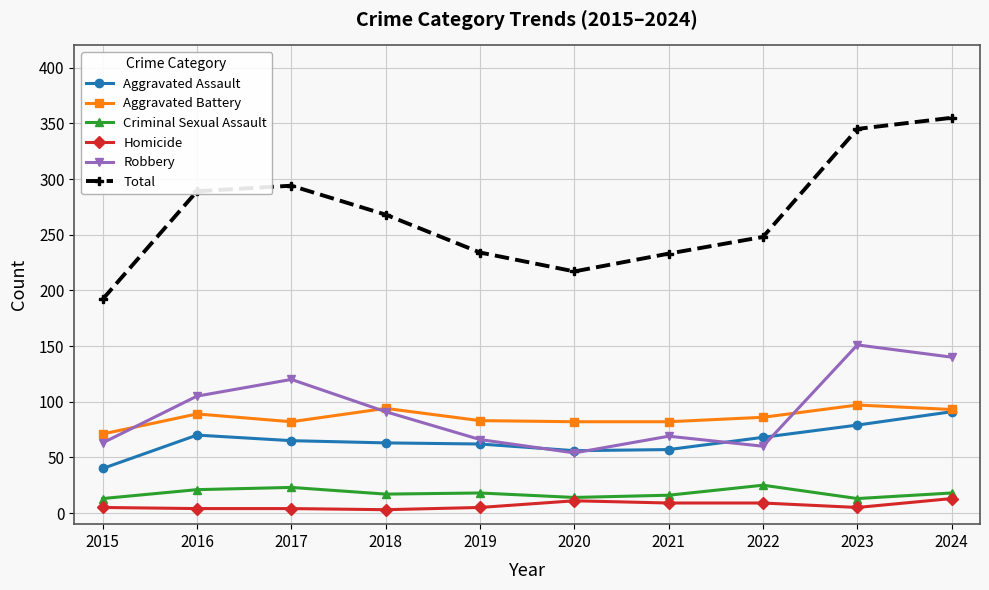

At which label does Aggravated Assault first exceed 65?

2016